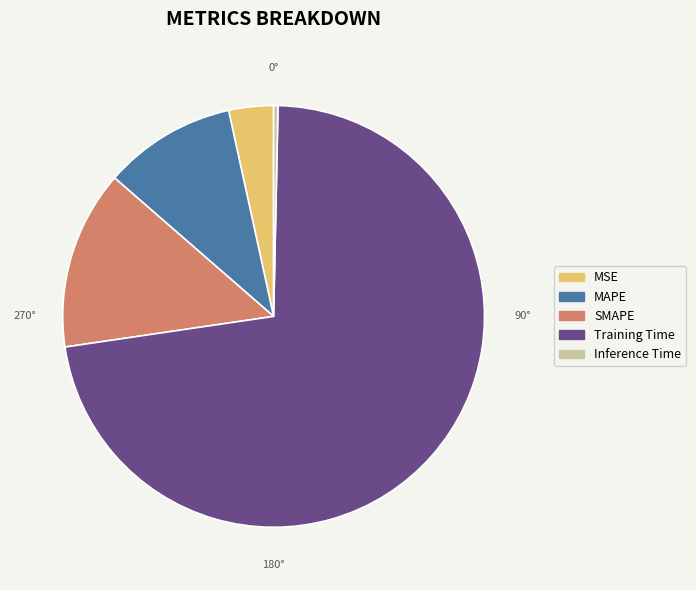

How many segments does this pie chart have?

5